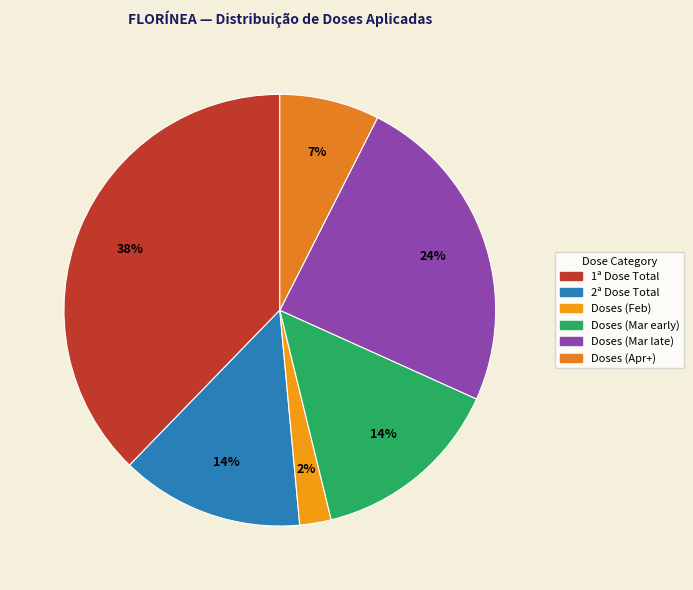

How many segments does this pie chart have?

6